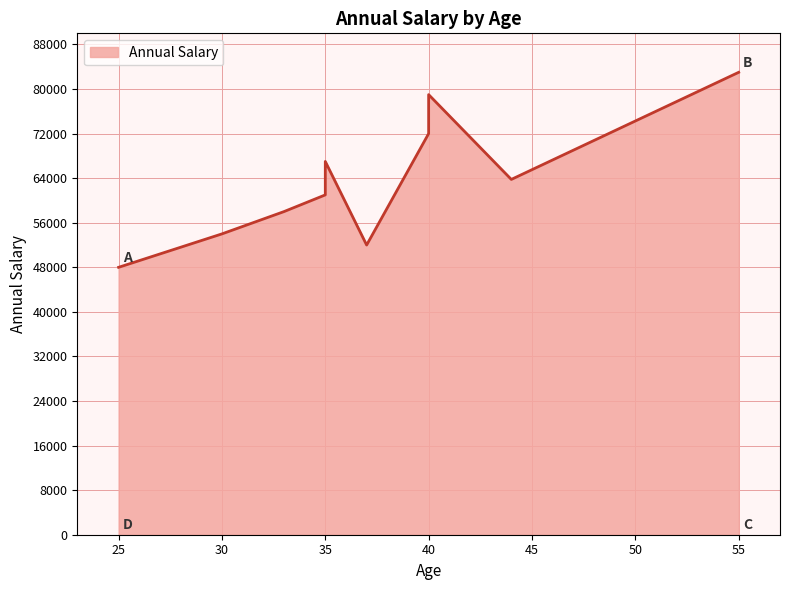

How many interior local peaks (higher than both neighbors) does the data have?

2